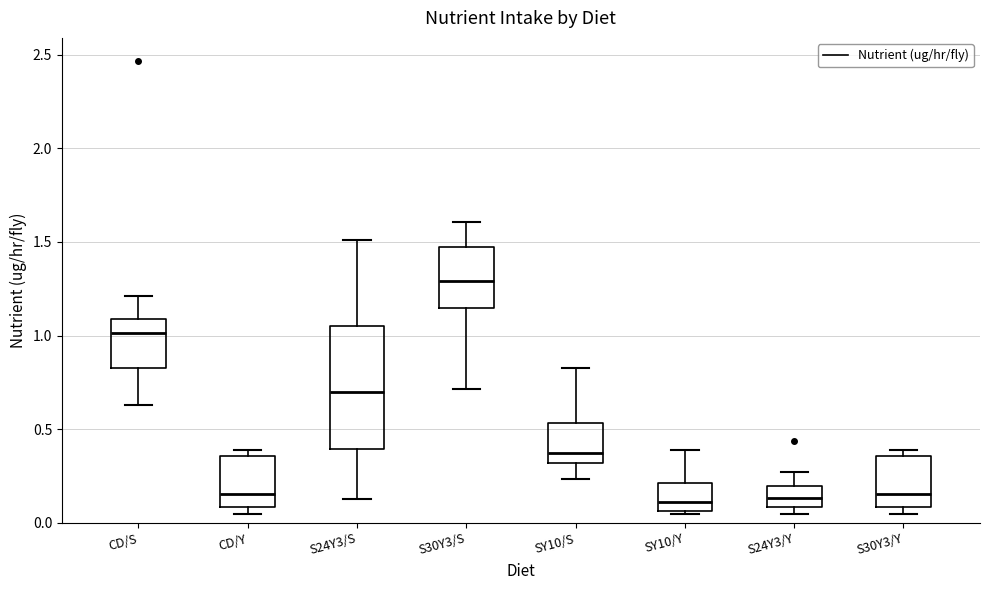

Where does the lower whisker of the box for SY10/S end on the y-axis? The values are not printed on the chart, so give them approximately, as read against the axis.

0.25